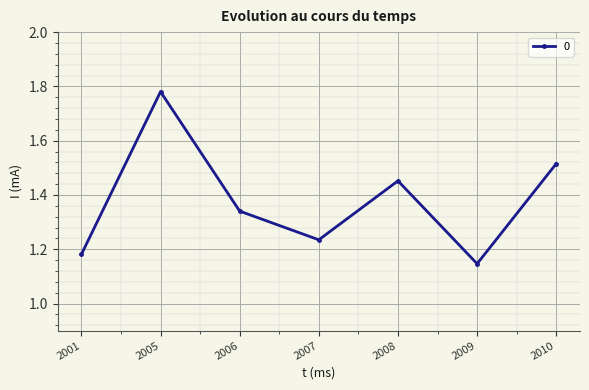

Does the chart display data point markers on the line(s)?

Yes